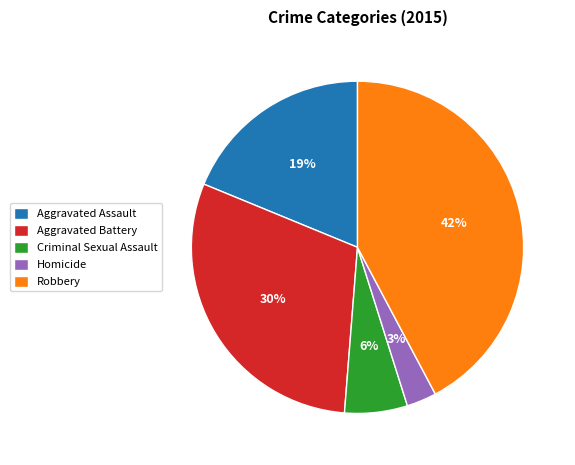

How many slices are in this pie chart?

5